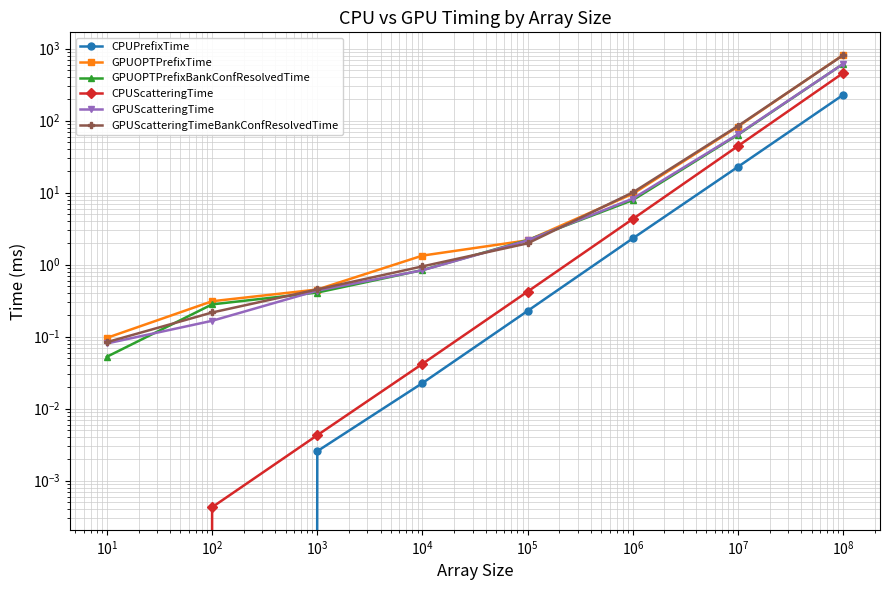

At how many categories does at least one series exceed 620?

1